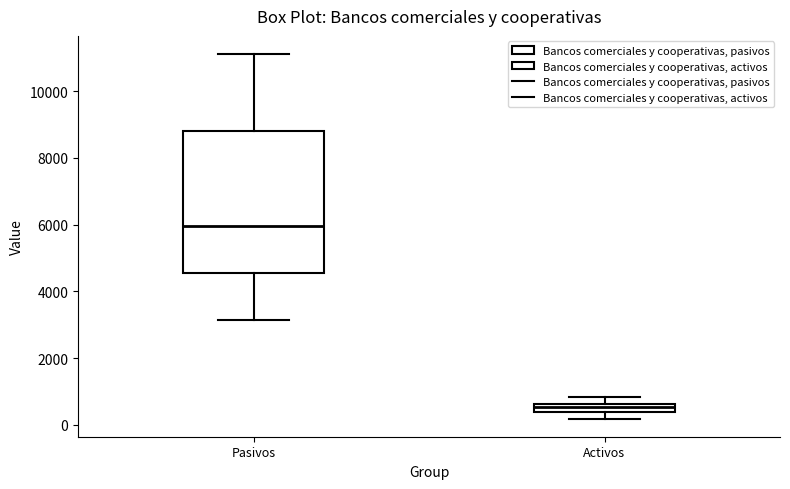

Where is the lower edge of the box for Activos on the y-axis? The values are not printed on the chart, so give them approximately, as read against the axis.

400